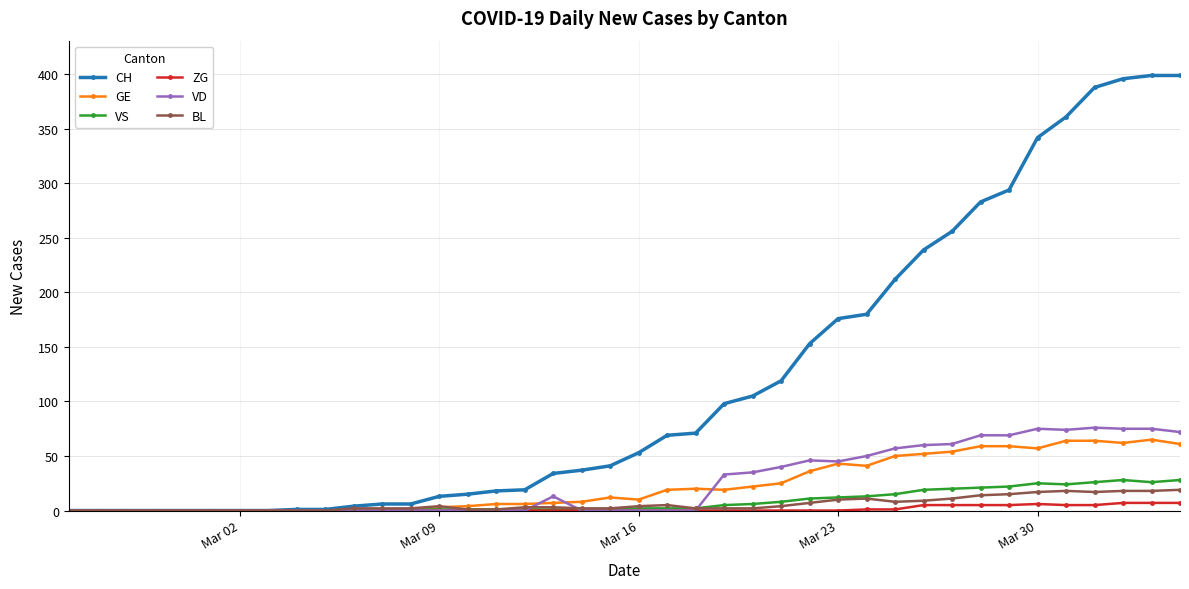

What are all the series names shown in the legend?

CH, GE, VS, ZG, VD, BL